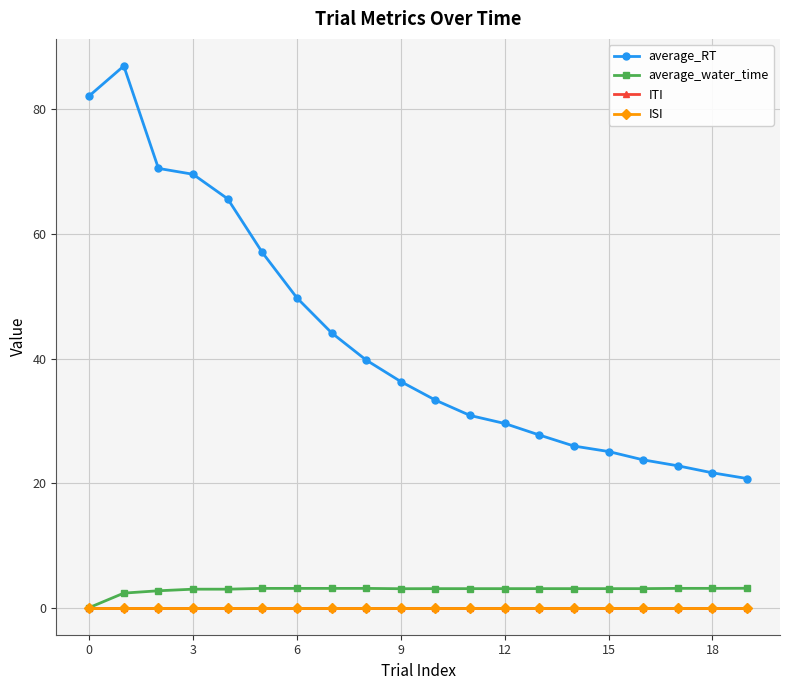

Does the chart have visible grid lines?

Yes